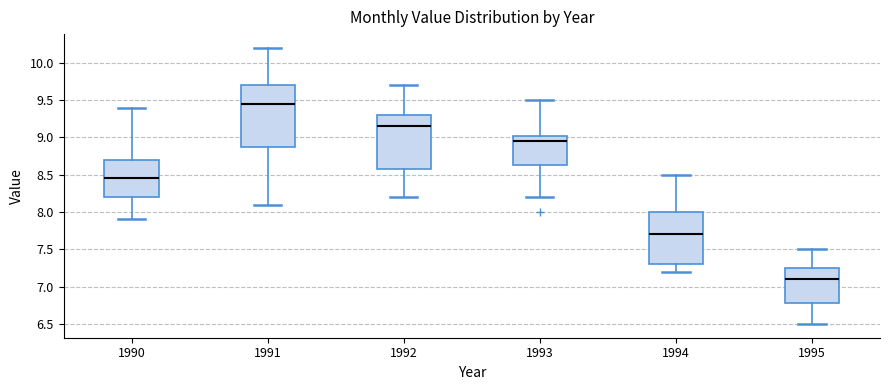

Reading left to right, transcribe this box plot: for each box, give where its median line is, the range the box spans, and where its two whiskers end, as read against the y-axis. The values are not printed on the chart, so give them approximately, as read against the axis.

1990: median 8.45, box 8.20 to 8.70, whiskers 7.90 to 9.40
1991: median 9.45, box 8.90 to 9.70, whiskers 8.10 to 10.20
1992: median 9.15, box 8.60 to 9.30, whiskers 8.20 to 9.70
1993: median 8.95, box 8.65 to 9.05, whiskers 8.20 to 9.50
1994: median 7.70, box 7.30 to 8.00, whiskers 7.20 to 8.50
1995: median 7.10, box 6.80 to 7.25, whiskers 6.50 to 7.50